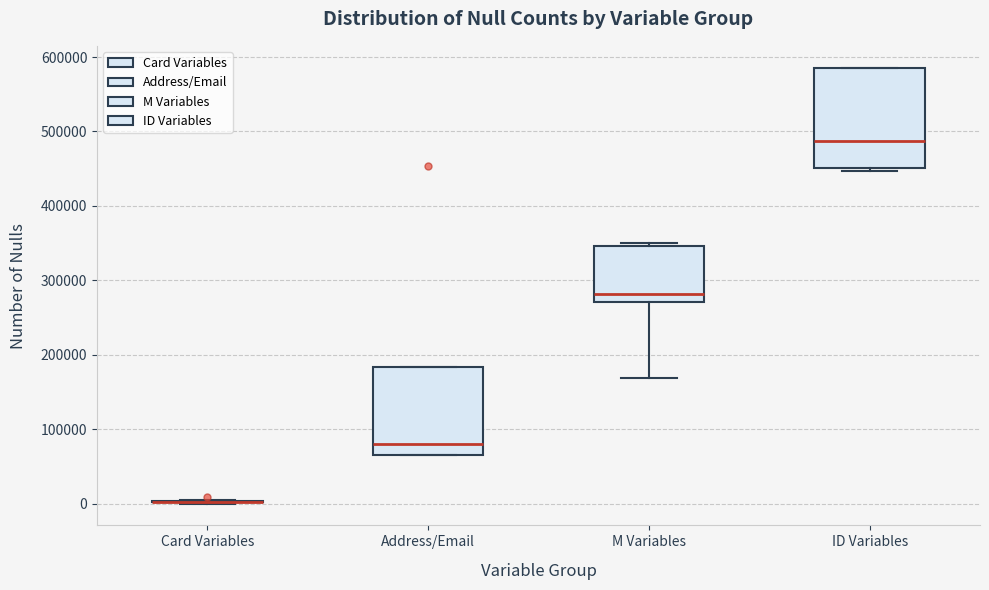

Where is the upper edge of the box for Address/Email on the y-axis? The values are not printed on the chart, so give them approximately, as read against the axis.

180000